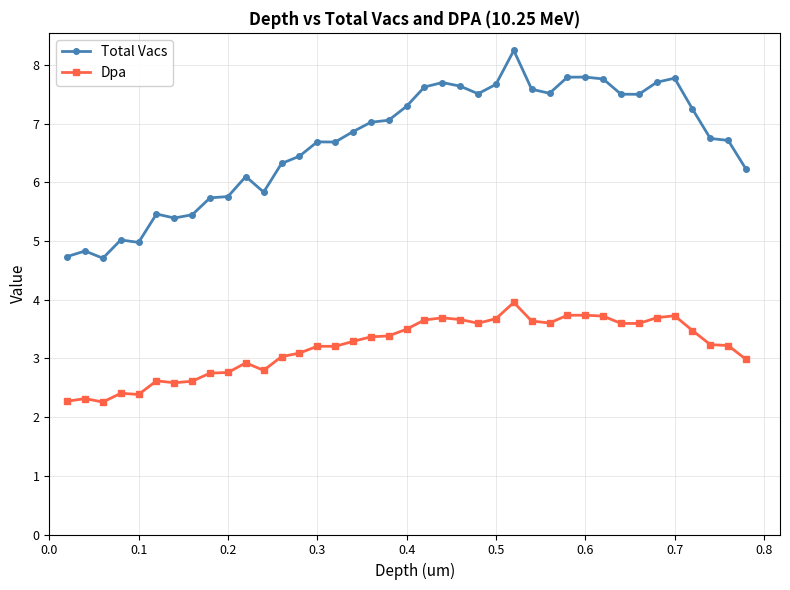

What is the value of the Dpa point at the 28th from the left?

3.6